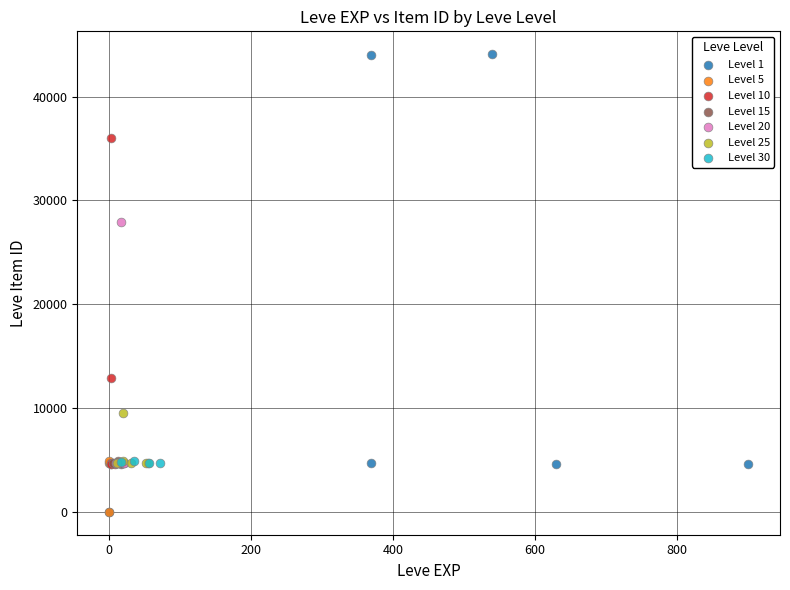

Which series contains the highest Y value?

Level 1